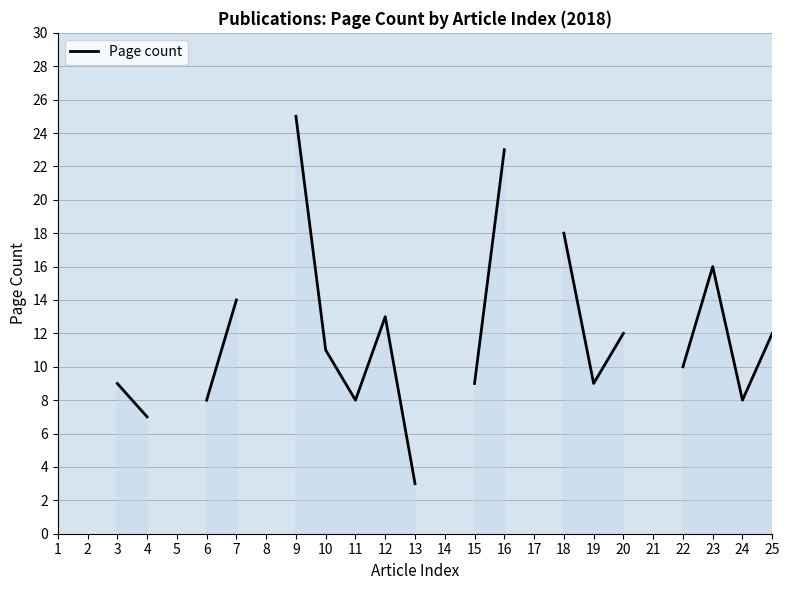

What is the change in value from 19 to 24?

-1.0